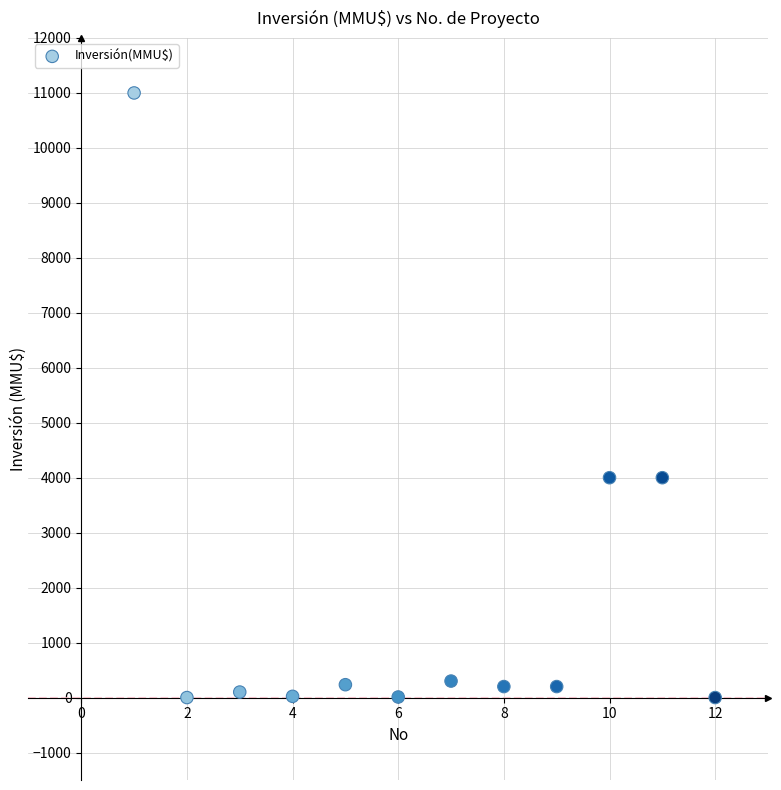

What is the range of Y values (max minus min)?

11000